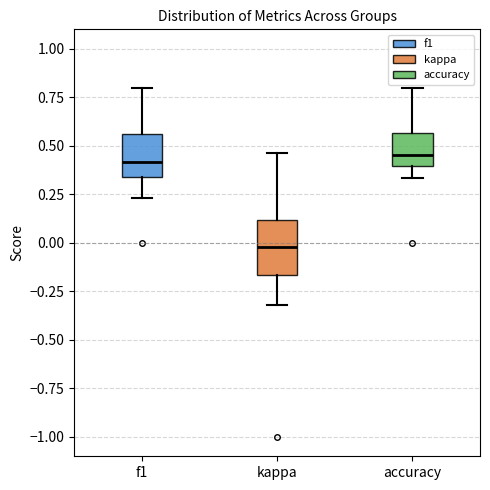

Reading left to right, transcribe this box plot: for each box, give where its median line is, the range the box spans, and where its two whiskers end, as read against the y-axis. The values are not printed on the chart, so give them approximately, as read against the axis.

f1: median 0.40, box 0.35 to 0.55, whiskers 0.25 to 0.80
kappa: median 0.00, box -0.15 to 0.10, whiskers -0.30 to 0.45
accuracy: median 0.45, box 0.40 to 0.55, whiskers 0.35 to 0.80